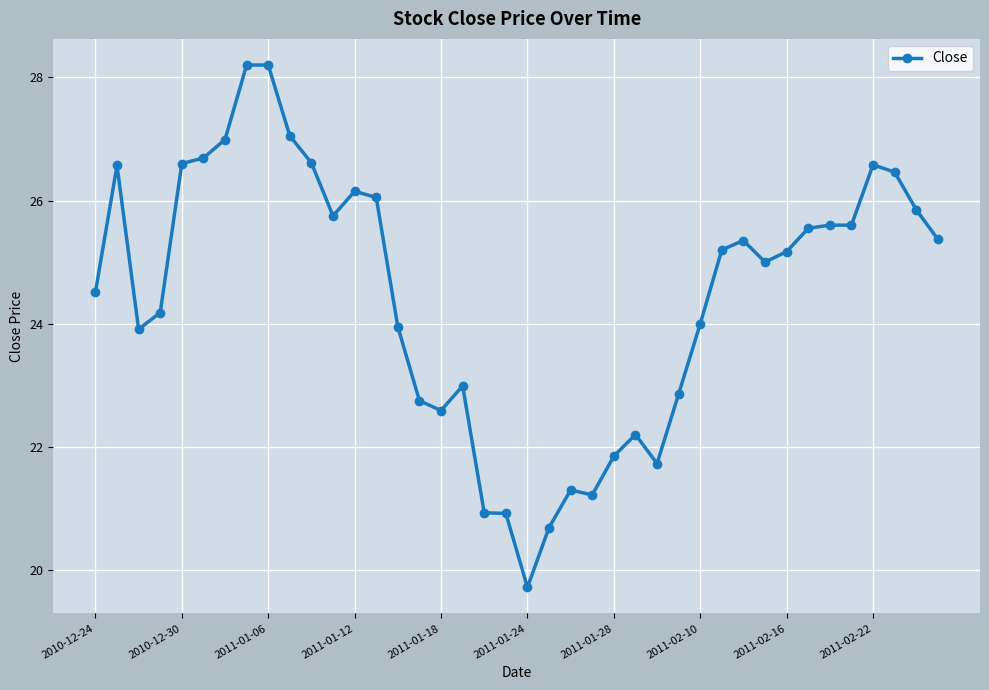

What is the average value?

24.5